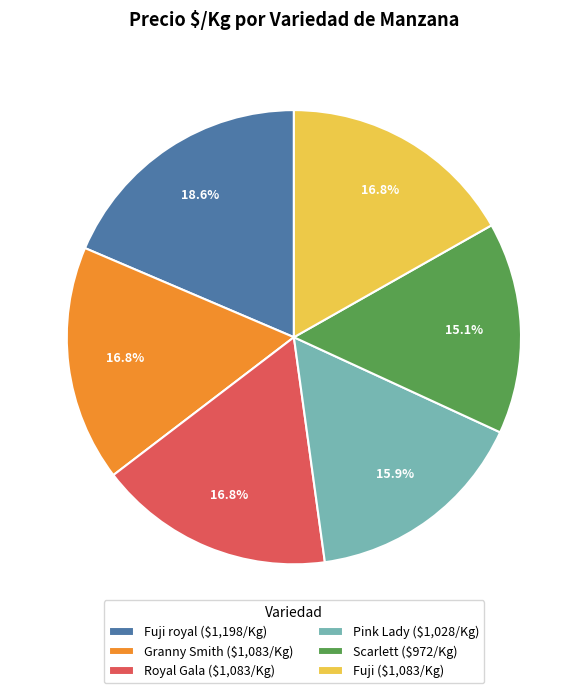

How many segments does this pie chart have?

6